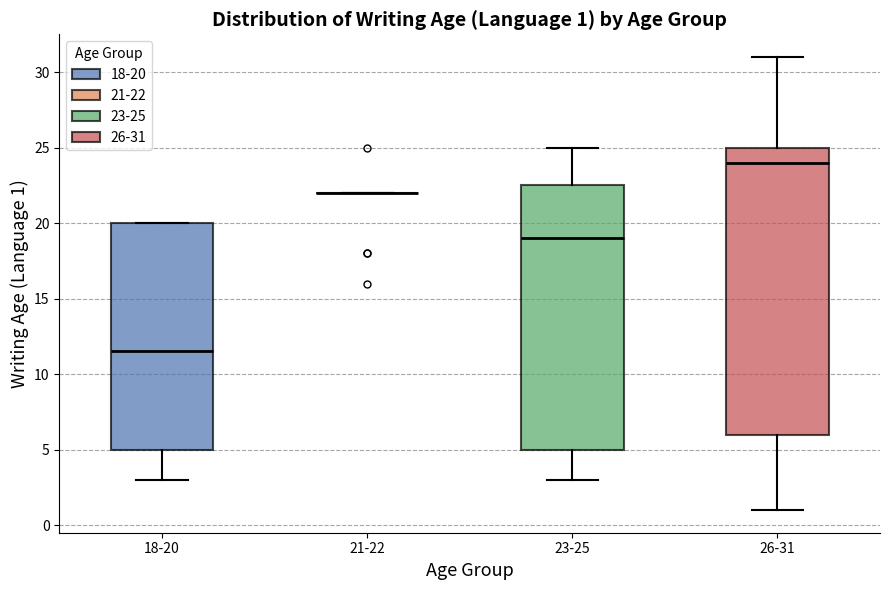

Which box is the tallest, from its lower edge to its upper edge?

26-31